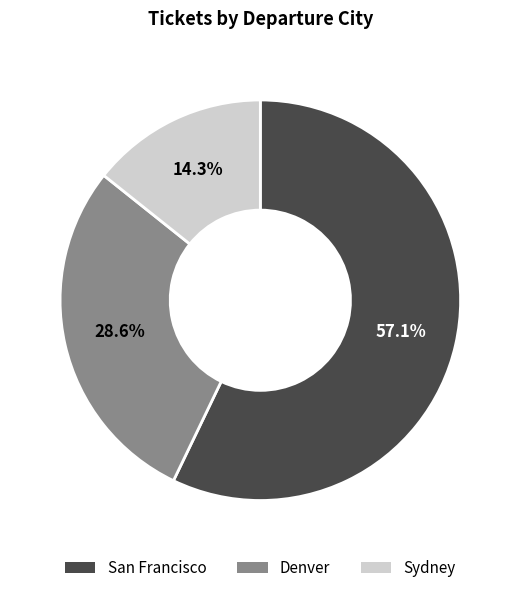

To the nearest percent, what portion does Sydney represent?

14%